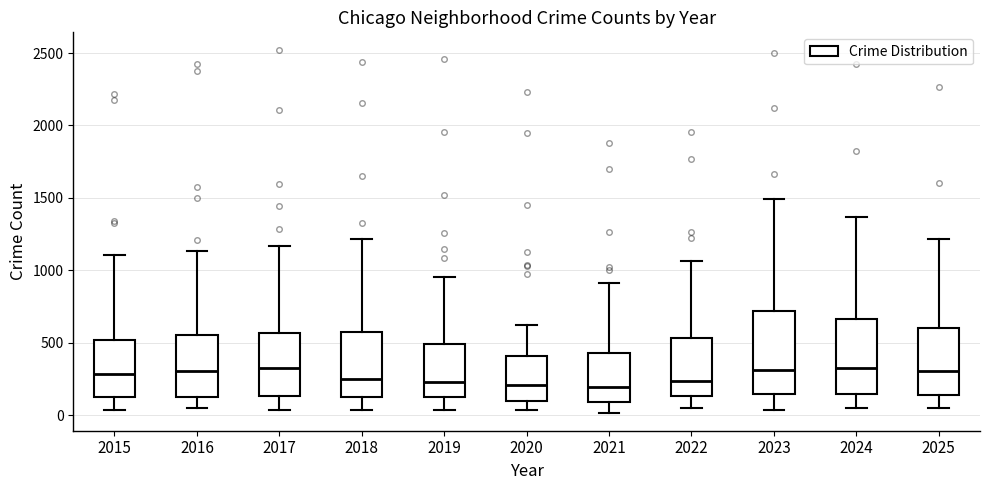

Comparing the boxes themselves (not the whiskers), which one is the tallest?

2023